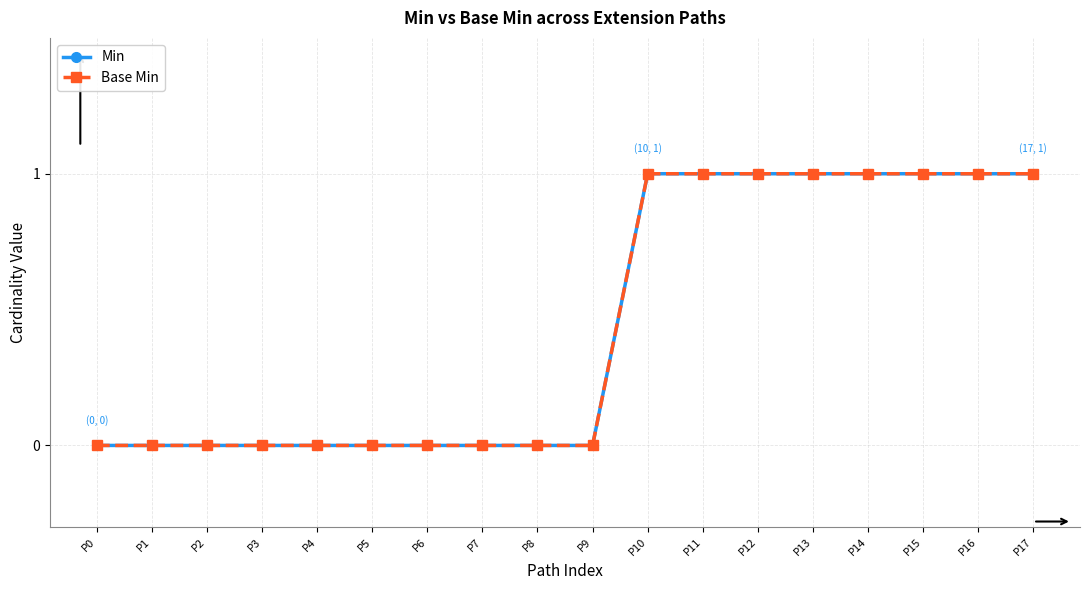

Count the Min values in the range 0 to 1.

18